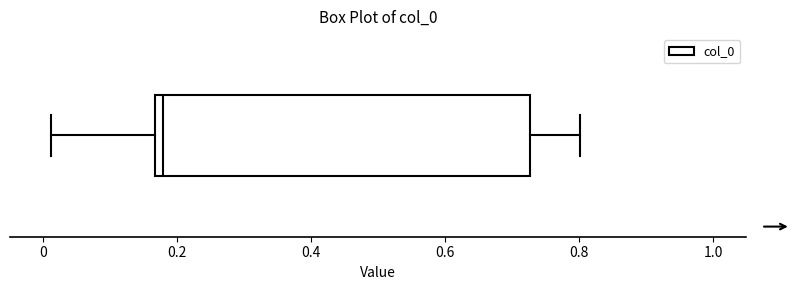

Read this box plot against the x-axis: the position of the median line, the range covered by the box, and the ends of both whiskers. The values are not printed on the chart, so give them approximately, as read against the axis.

median 0.18, box 0.16 to 0.72, whiskers 0.02 to 0.80